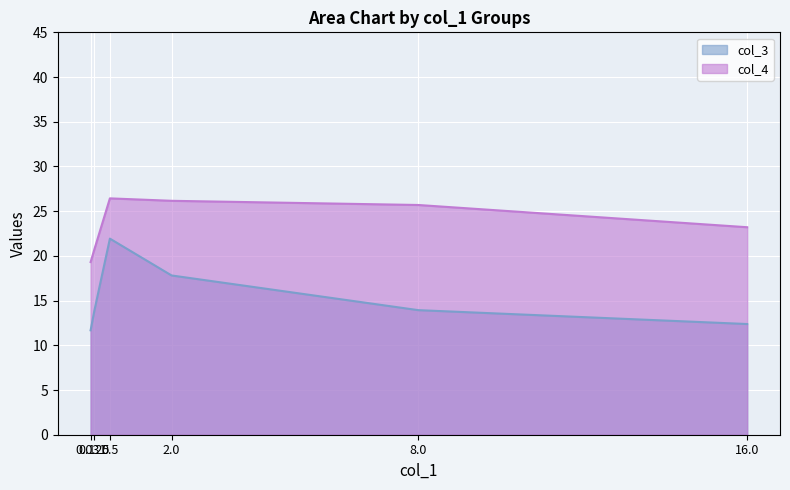

Rank the series by their maximum value, from highest to lowest.

col_4, col_3